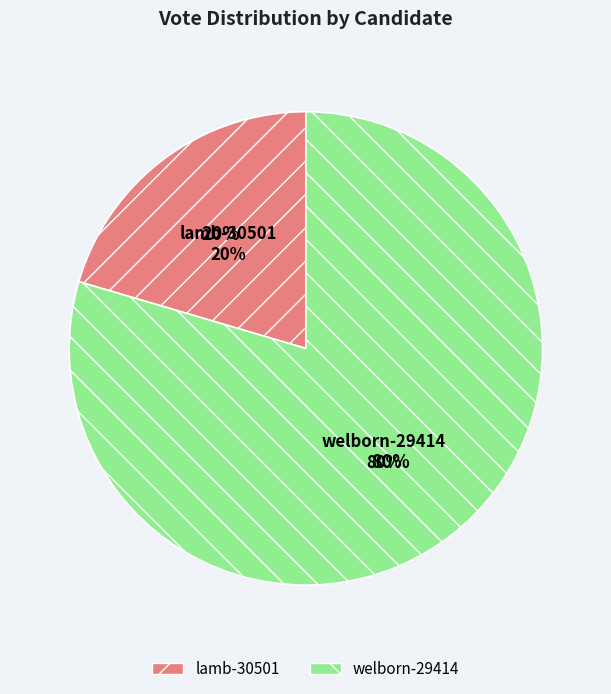

Which category has the smallest portion of the pie?

lamb-30501